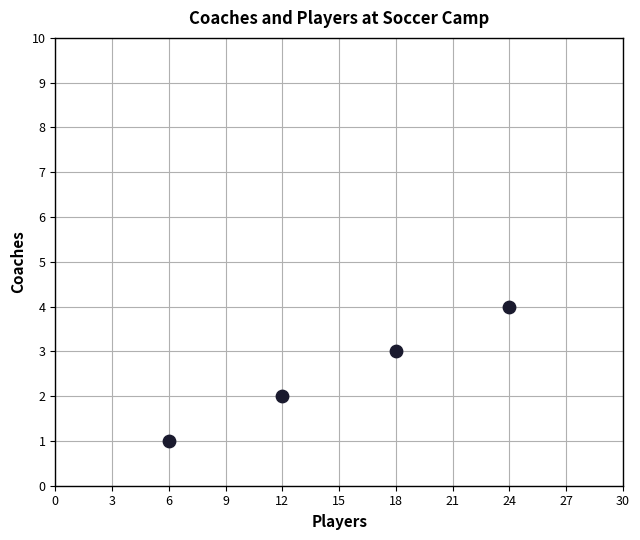

What is the range of X values (max minus min)?

18